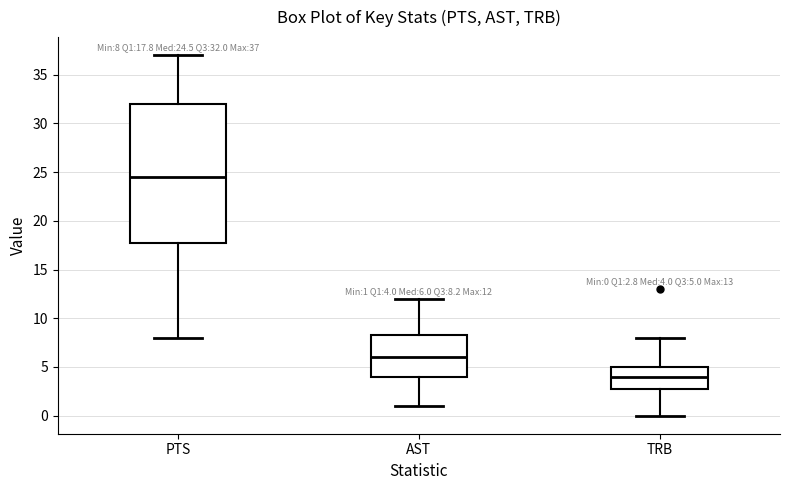

Comparing the boxes themselves (not the whiskers), which one is the tallest?

PTS